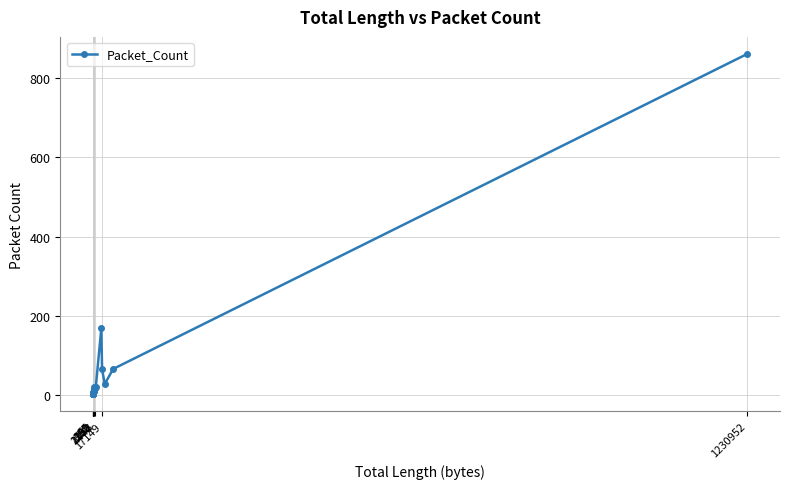

True or false: the data shows 243 at 1230952.

False